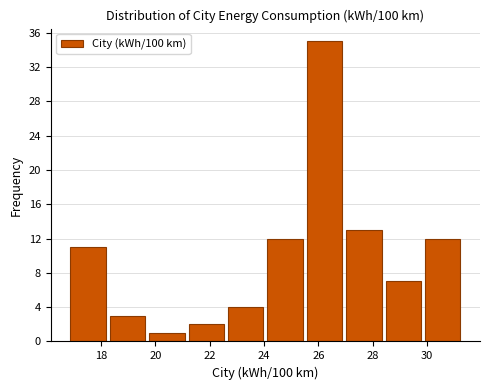

Reading left to right, list every bar in this chart as the range it spans on the x-axis followed by its height. Neither the bar edges nor the heights are printed on the chart, so give them approximately, as read against the axes.

16.80 to 18.25: 11
18.25 to 19.70: 3
19.70 to 21.15: 1
21.15 to 22.60: 2
22.60 to 24.05: 4
24.05 to 25.50: 12
25.50 to 26.95: 35
26.95 to 28.40: 13
28.40 to 29.85: 7
29.85 to 31.30: 12